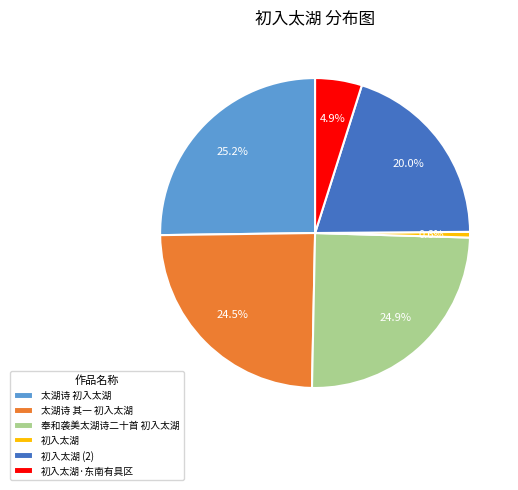

True or false: 太湖诗 其一 初入太湖 accounts for 13% of the total.

False